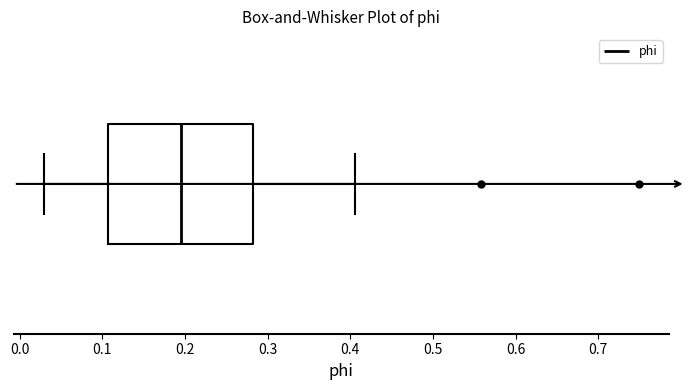

Transcribe this box plot: give where the median line is, the range the box spans, and where the two whiskers end, as read against the x-axis. The values are not printed on the chart, so give them approximately, as read against the axis.

median 0.20, box 0.11 to 0.28, whiskers 0.03 to 0.41